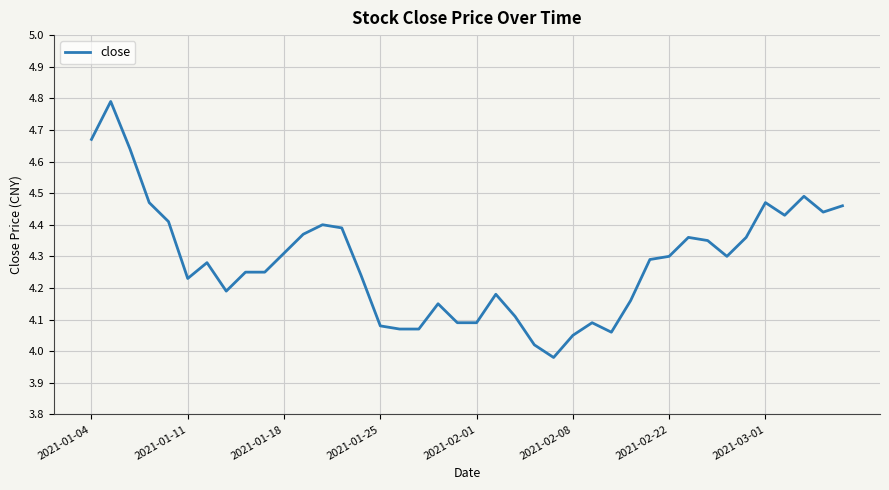

What is the maximum value shown in the chart?

4.8